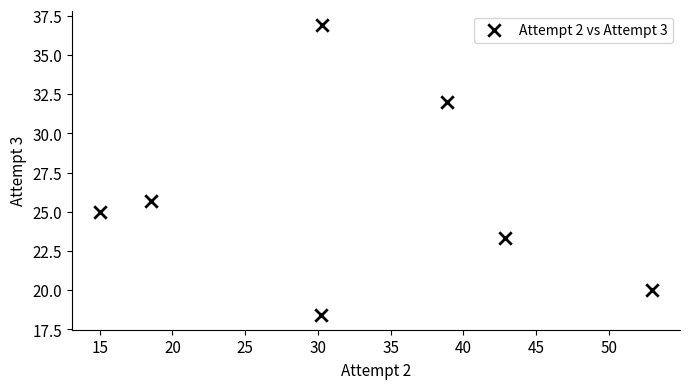

What is the average X value?

32.7